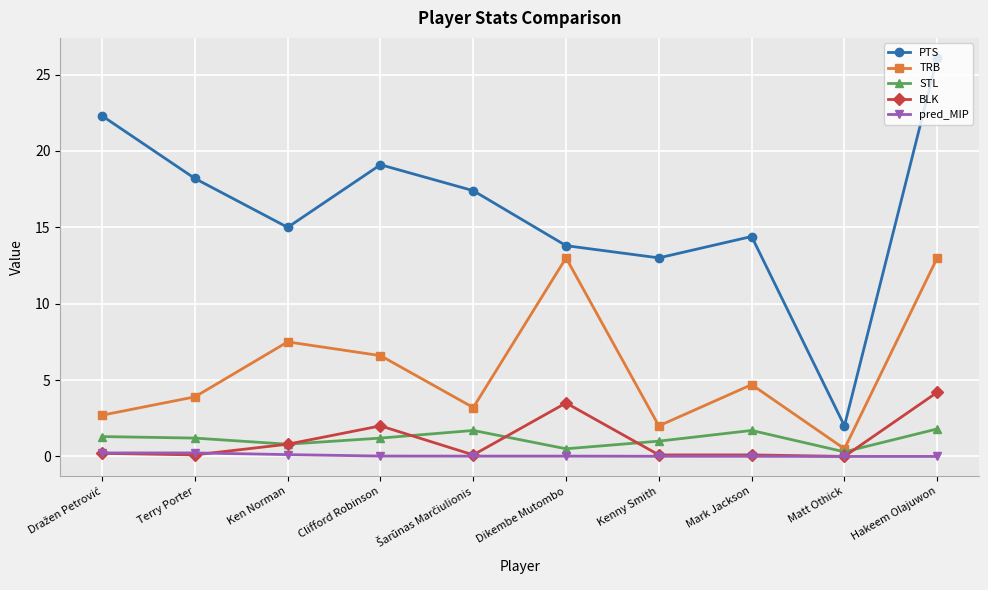

At which category is the sum across all series the highest?

Hakeem Olajuwon